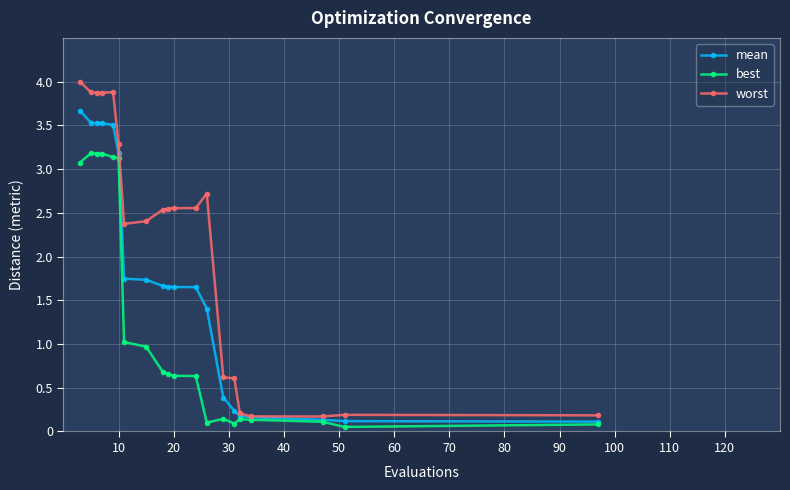

What is the difference between the maximum and second lowest values in the worst series?

3.8